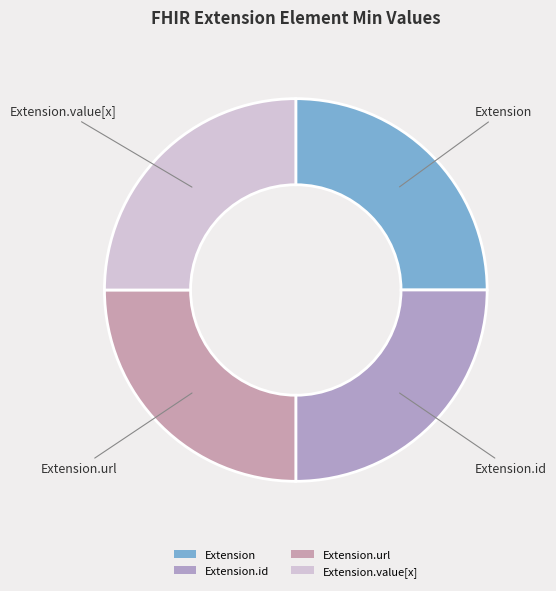

True or false: Extension accounts for 6% of the total.

False